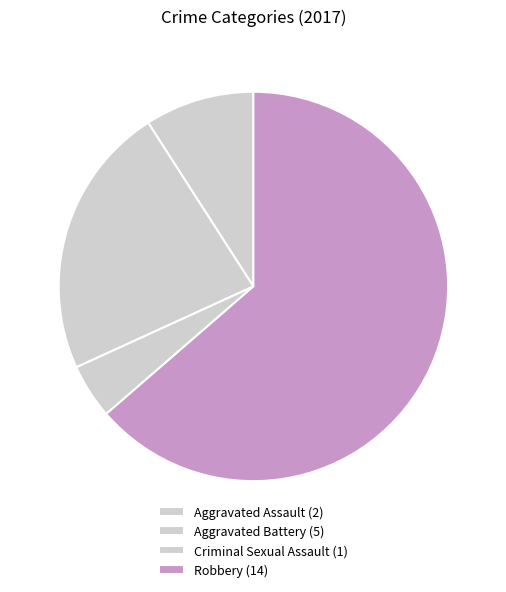

What percentage is the Aggravated Battery slice, to the nearest percent?

23%